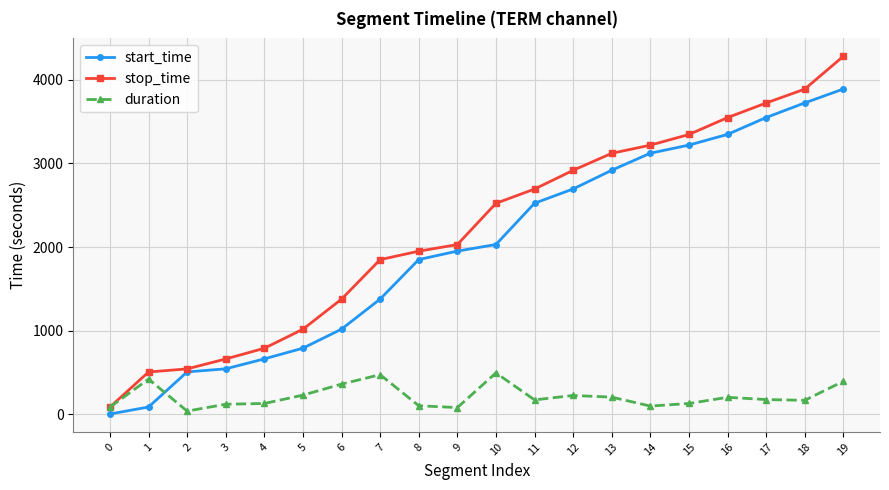

True or false: start_time has more than 2 points higher than both neighbors.

False